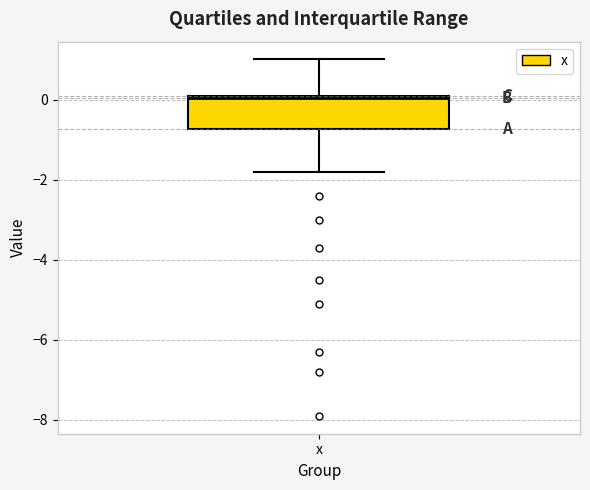

Read this box plot against the y-axis: the position of the median line, the range covered by the box, and the ends of both whiskers. The values are not printed on the chart, so give them approximately, as read against the axis.

median 0.0, box -0.8 to 0.2, whiskers -1.8 to 1.0